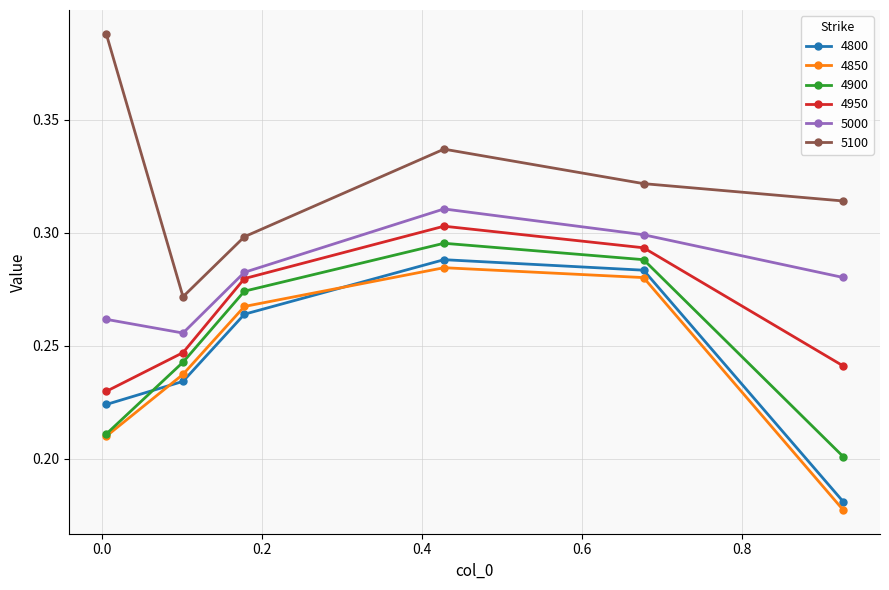

True or false: 4950 and 5100 cross at least once.

False